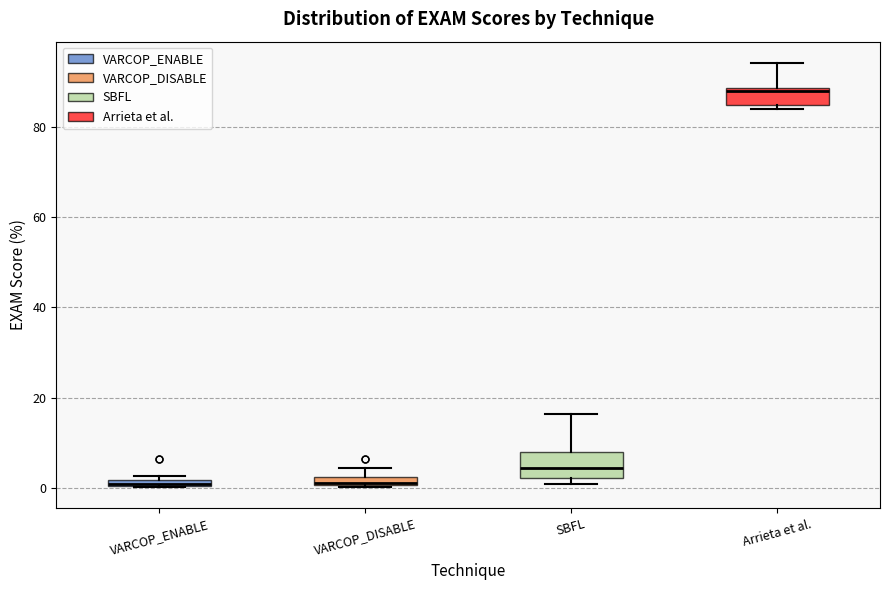

Where is the lower edge of the box for VARCOP_DISABLE on the y-axis? The values are not printed on the chart, so give them approximately, as read against the axis.

0